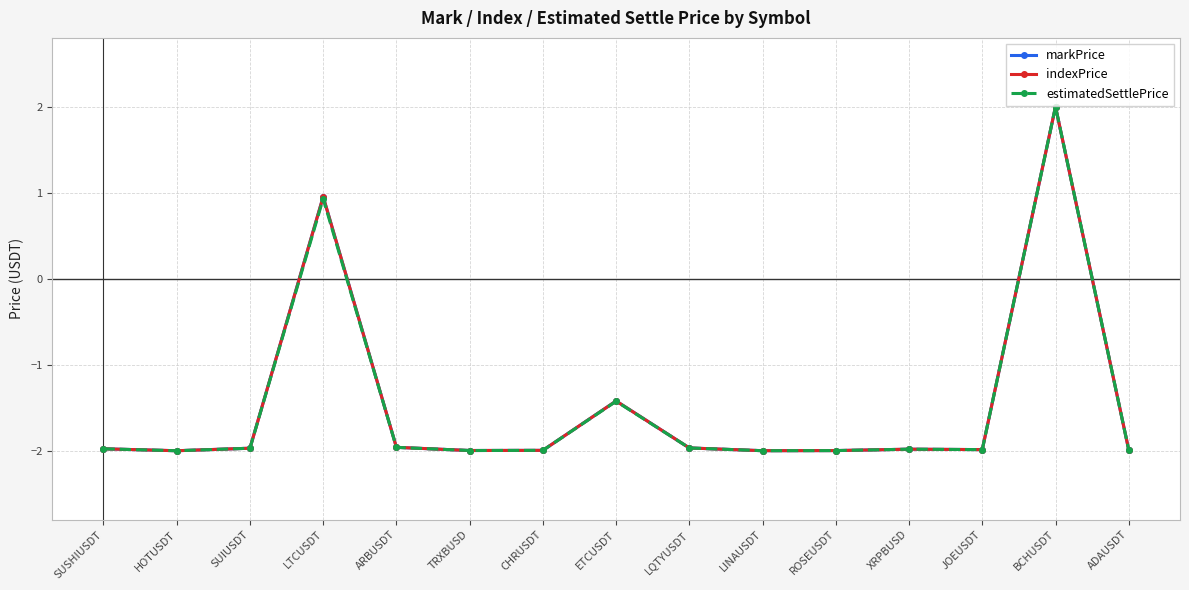

How many categories are shown in the chart?

15